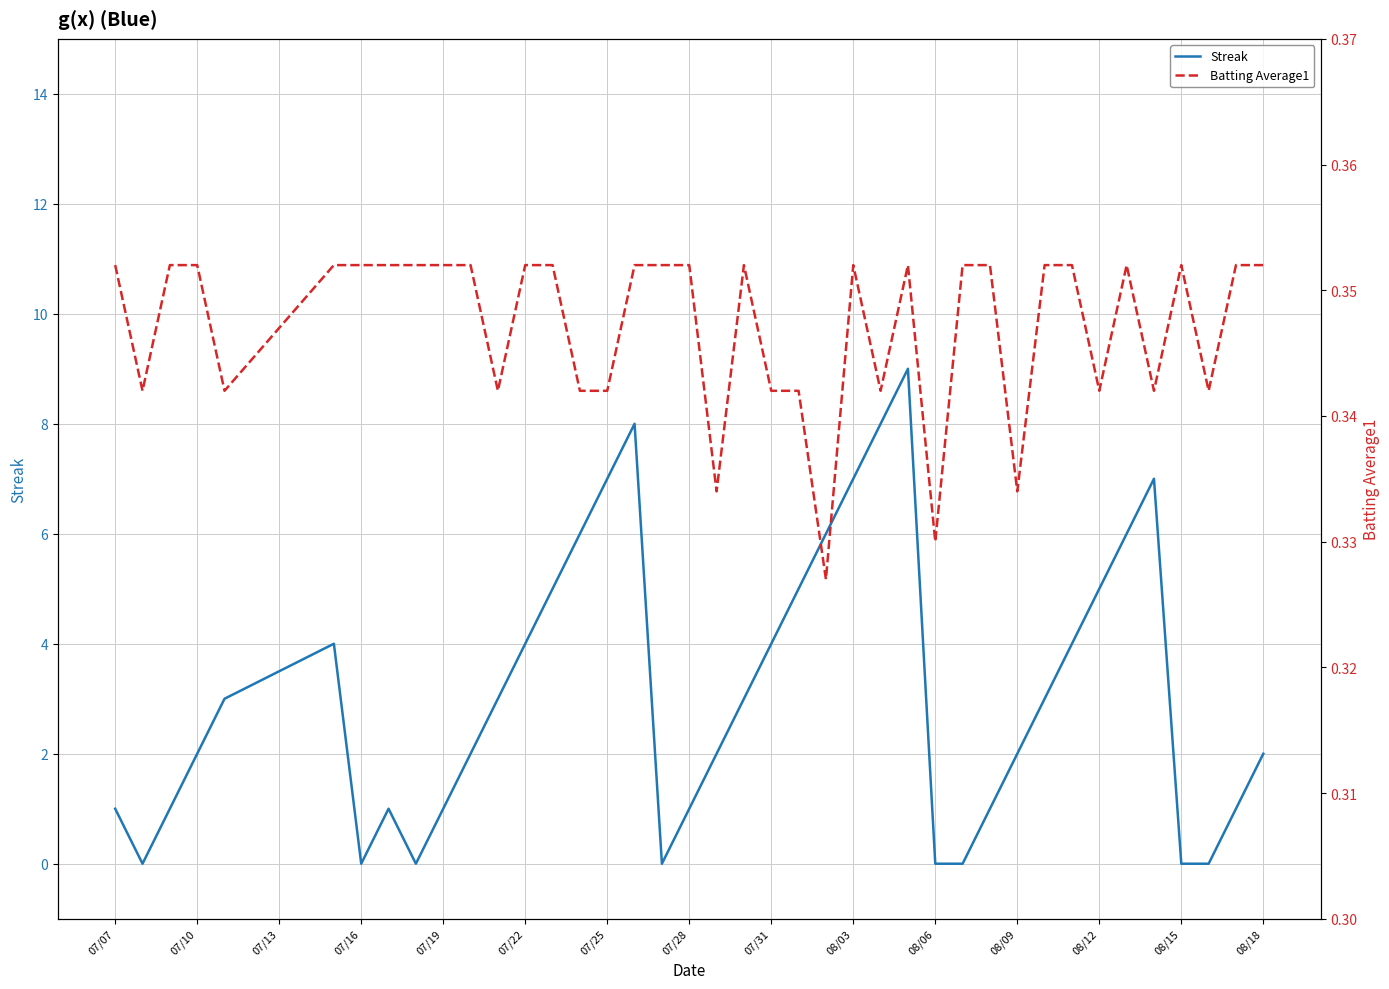

Is it true that Streak equals 0.3 at 07/07?

False